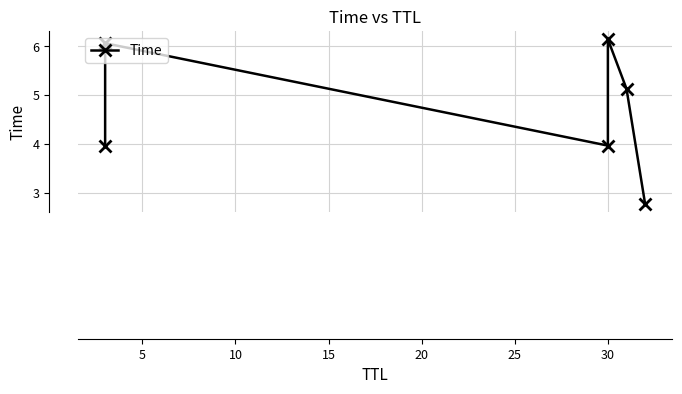

What is the greatest value displayed?

6.1